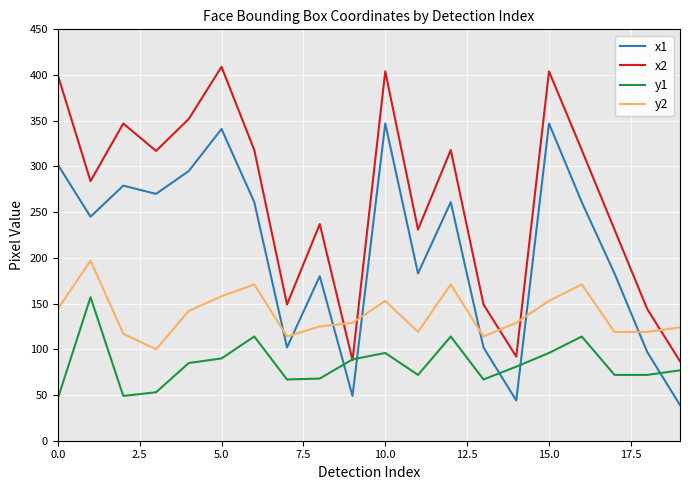

Which series has the largest total across all categories?

x2